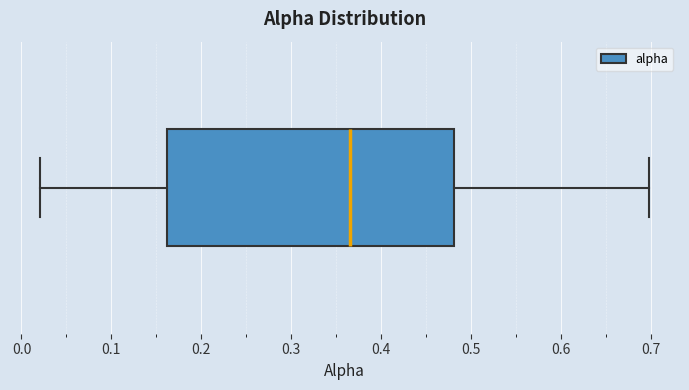

Read this box plot against the x-axis: the position of the median line, the range covered by the box, and the ends of both whiskers. The values are not printed on the chart, so give them approximately, as read against the axis.

median 0.37, box 0.16 to 0.48, whiskers 0.02 to 0.70